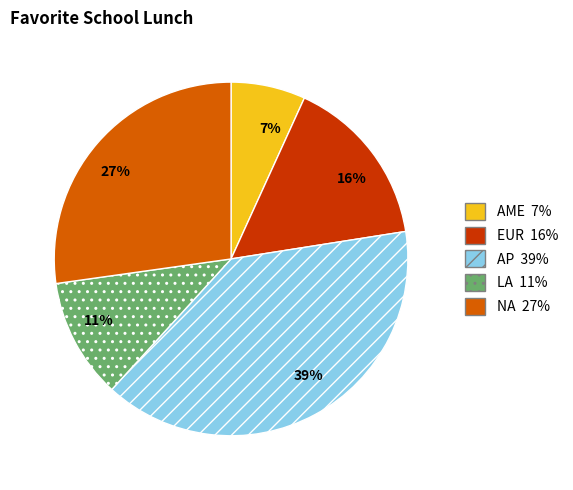

Do NA and LA together represent more than half of the pie?

No